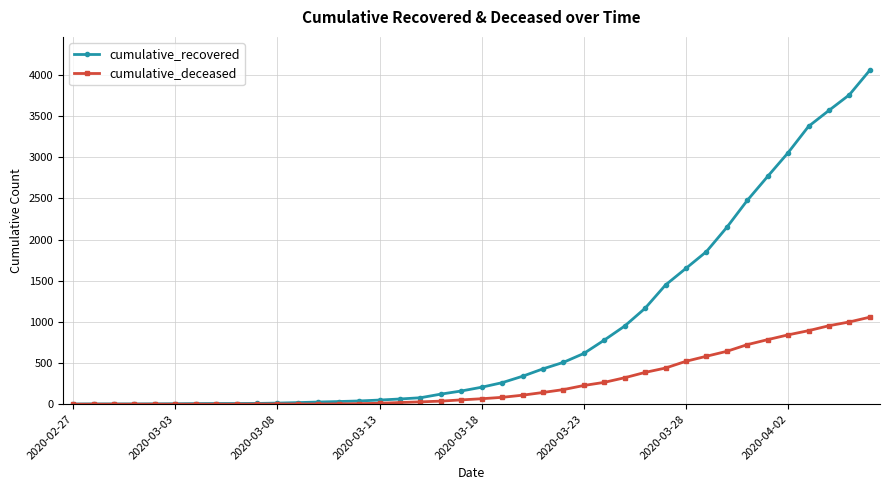

Rank the series by their average value, from lowest to highest.

cumulative_deceased, cumulative_recovered